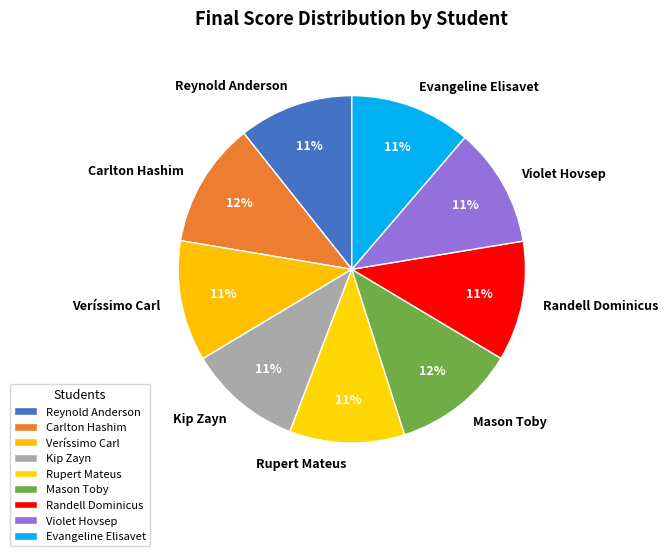

What percentage is the Mason Toby slice, to the nearest percent?

12%